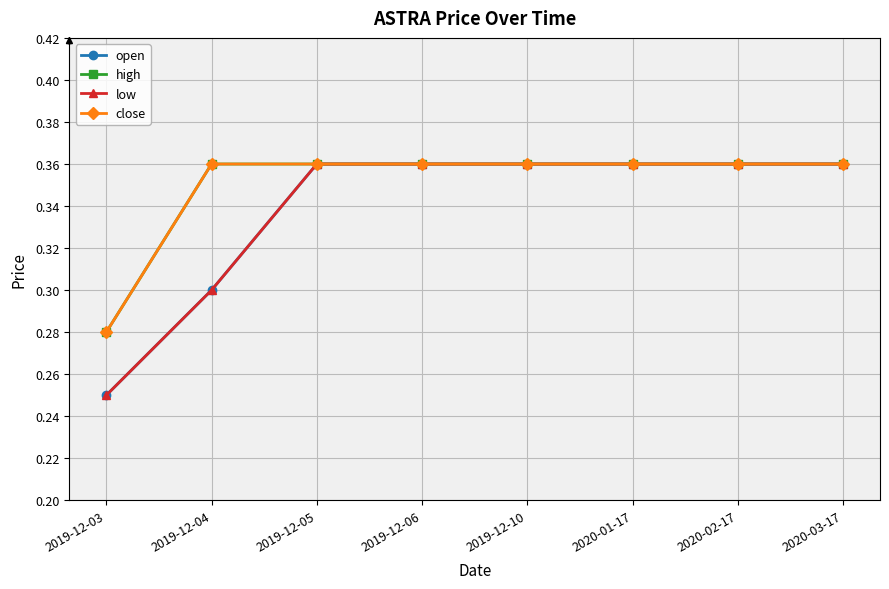

How many data points does each series have?

8